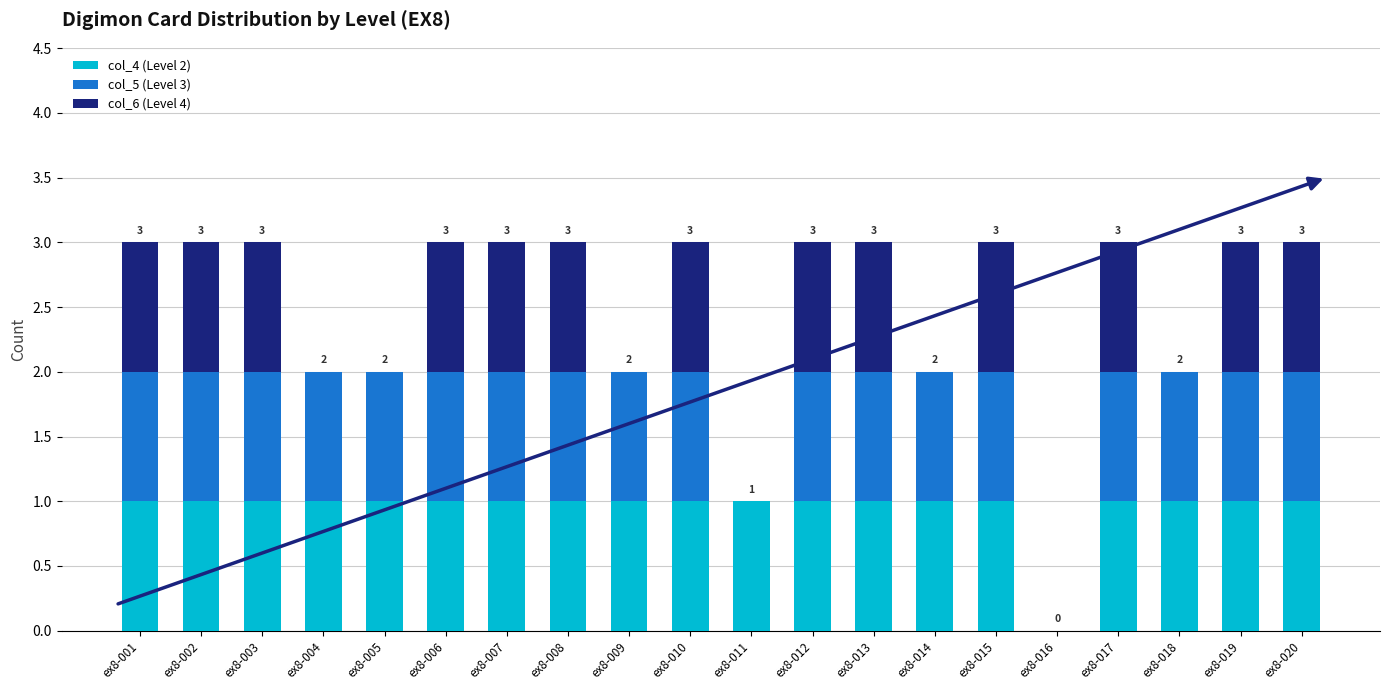

Is it true that col_4 (Level 2) equals 1 at ex8-019?

True